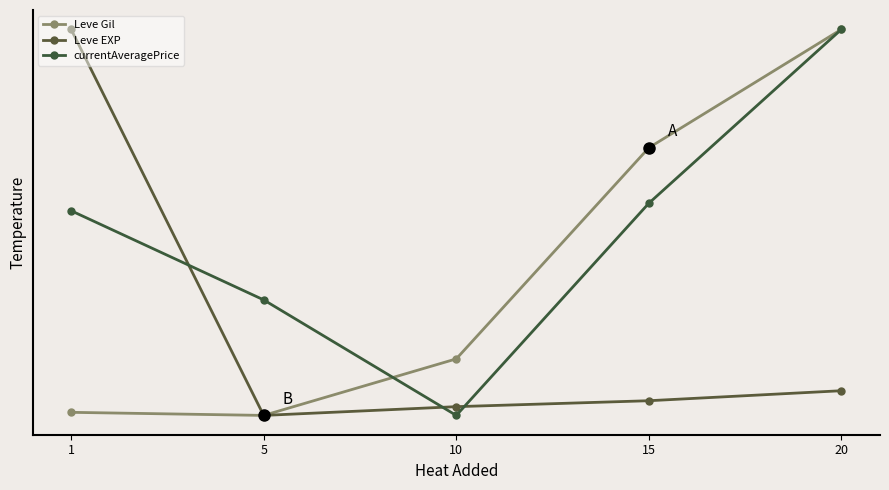

List the labels in order of currentAveragePrice value, smallest first.

10, 5, 1, 15, 20